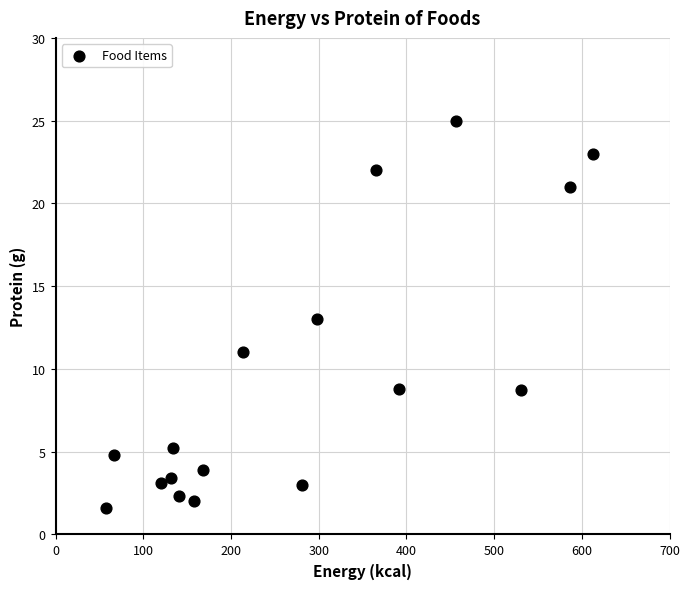

What is the range of Y values (max minus min)?

23.4